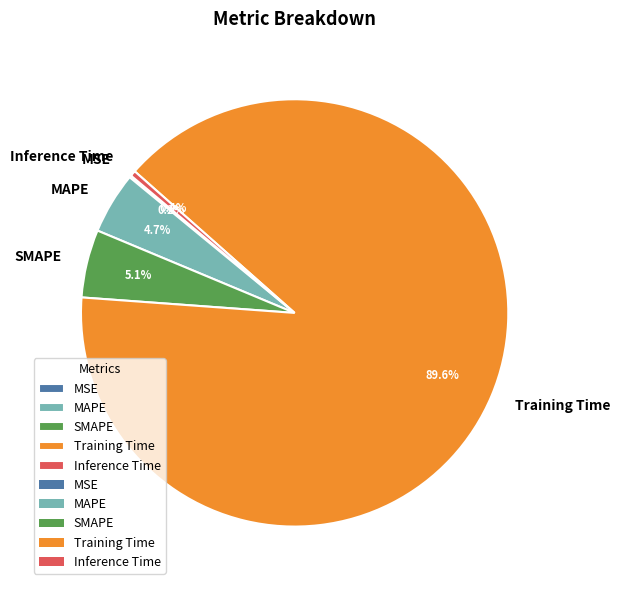

Does Training Time account for over 50% of the chart?

Yes